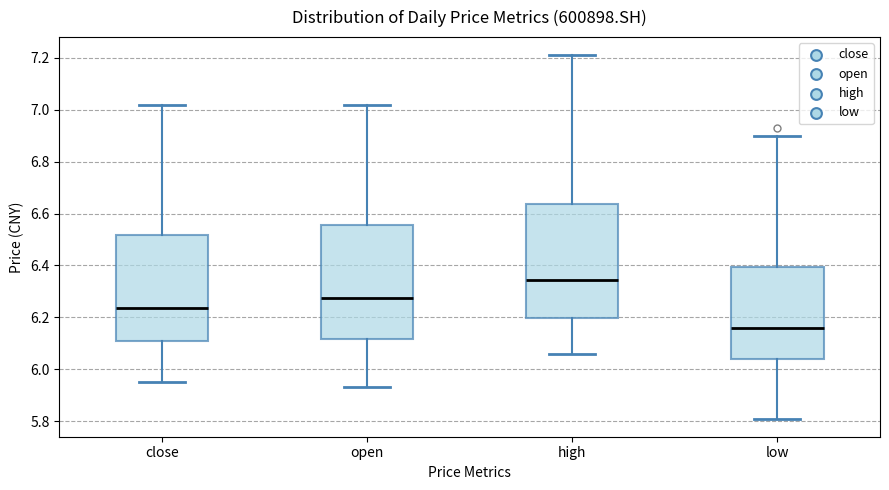

Which box has the highest median line?

high